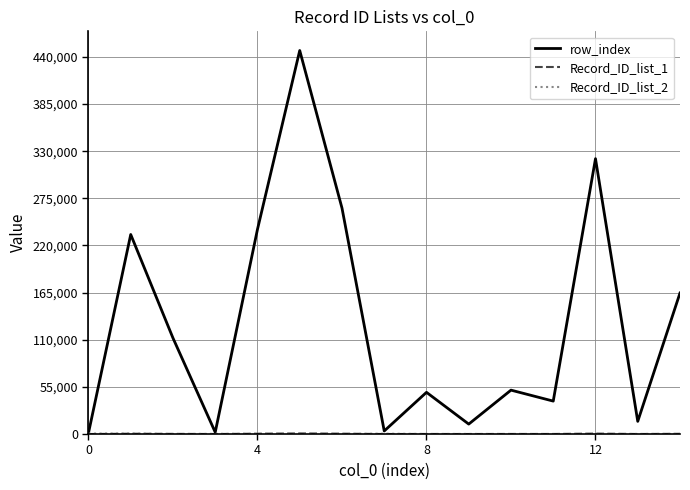

Which series has the largest total across all categories?

row_index